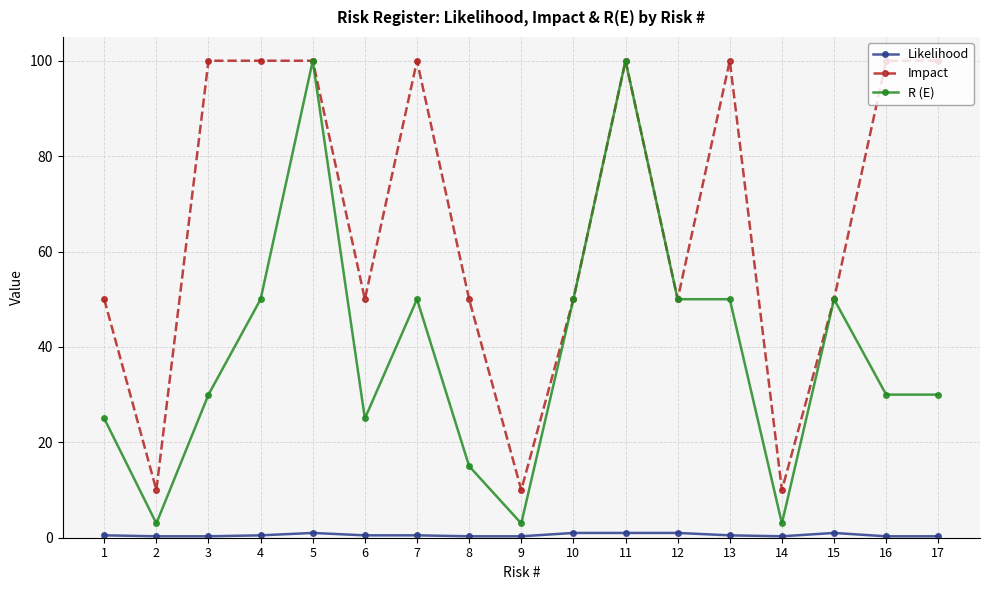

How many Impact values are between 50 and 100?

14